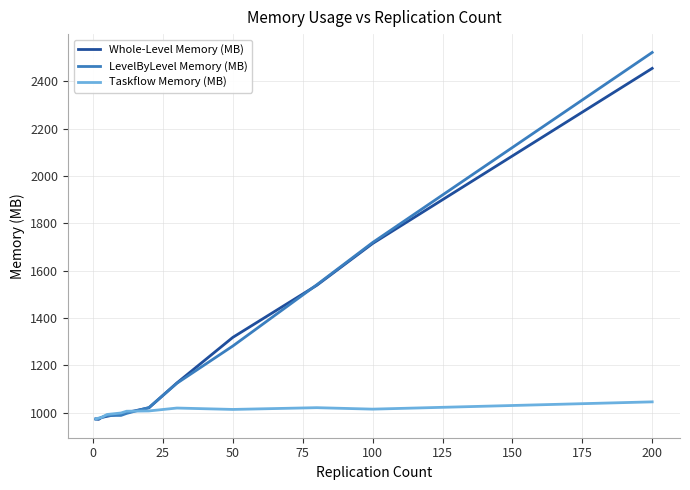

What is the minimum value for LevelByLevel Memory (MB)?

973.5